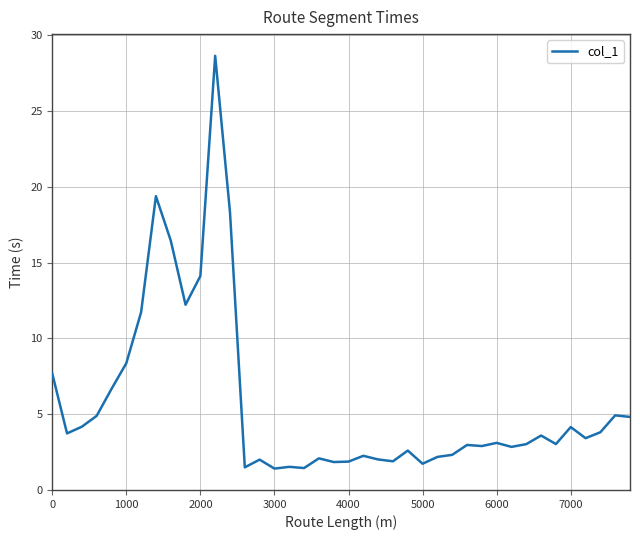

What is the difference between the maximum and minimum values?

27.2